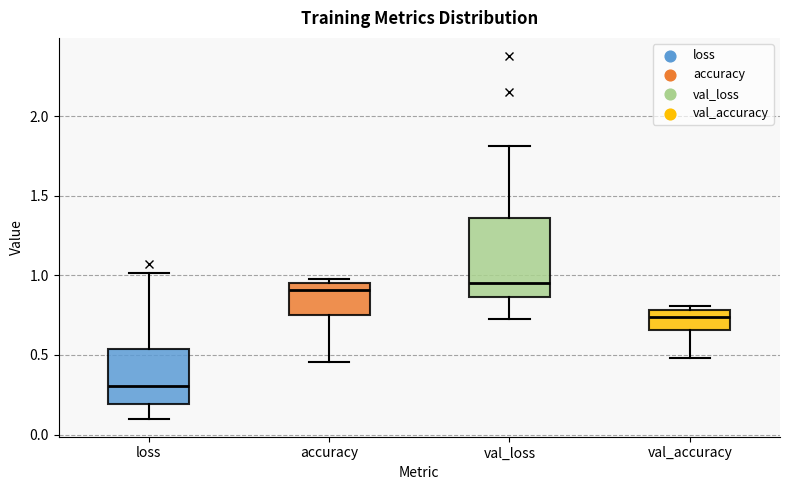

Reading left to right, read every box against the y-axis: the position of its median line, the range the box covers, and the ends of its whiskers. The values are not printed on the chart, so give them approximately, as read against the axis.

loss: median 0.30, box 0.20 to 0.55, whiskers 0.10 to 1.00
accuracy: median 0.90, box 0.75 to 0.95, whiskers 0.45 to 1.00
val_loss: median 0.95, box 0.85 to 1.35, whiskers 0.75 to 1.80
val_accuracy: median 0.75, box 0.65 to 0.80, whiskers 0.50 to 0.80 (just above the box's upper edge)